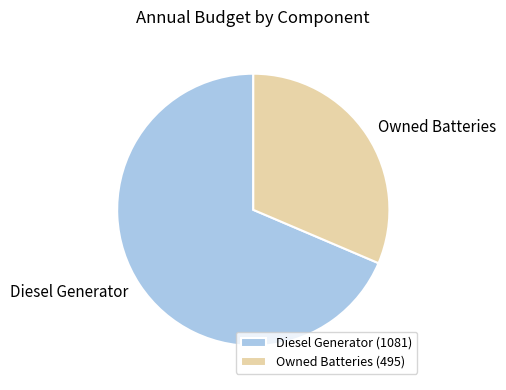

True or false: Owned Batteries accounts for 11% of the total.

False